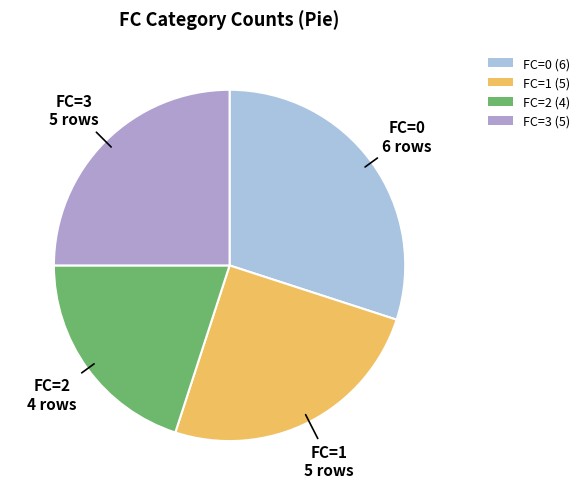

Is FC=0 (6) the majority of the pie?

No